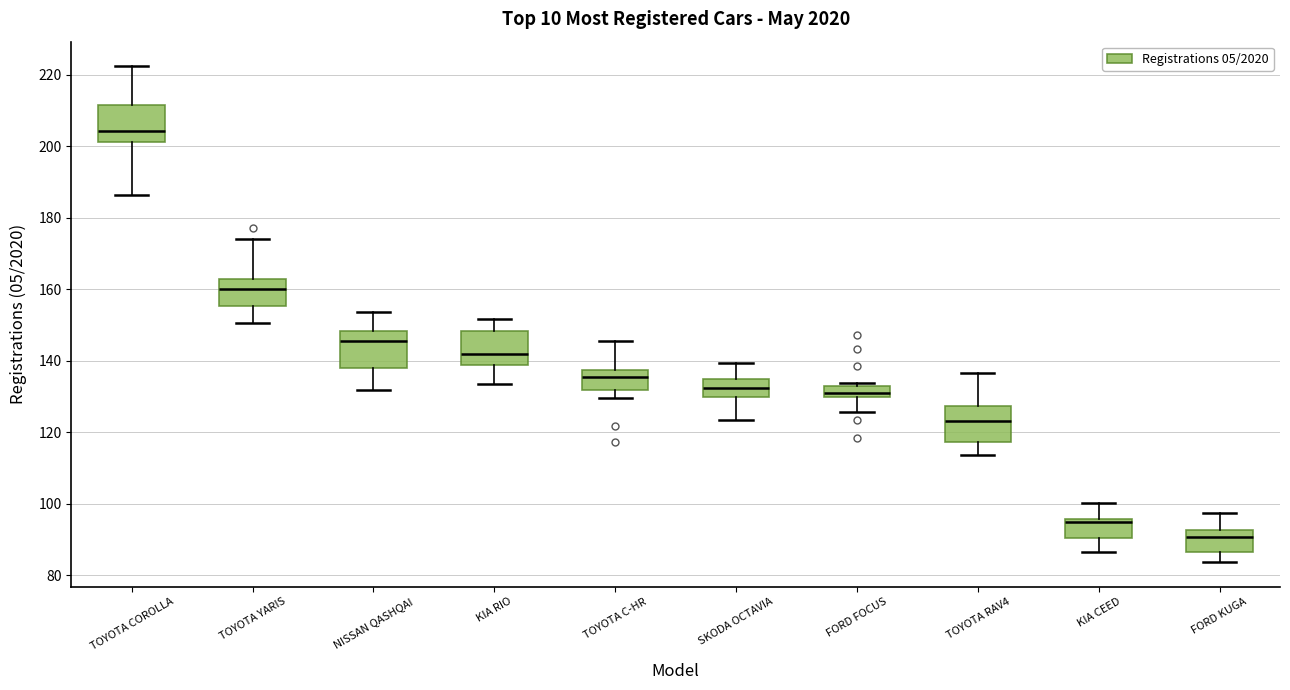

Reading left to right, read every box against the y-axis: the position of its median line, the range the box covers, and the ends of its whiskers. The values are not printed on the chart, so give them approximately, as read against the axis.

TOYOTA COROLLA: median 204, box 202 to 212, whiskers 186 to 222
TOYOTA YARIS: median 160, box 156 to 162, whiskers 150 to 174
NISSAN QASHQAI: median 146, box 138 to 148, whiskers 132 to 154
KIA RIO: median 142, box 138 to 148, whiskers 134 to 152
TOYOTA C-HR: median 136, box 132 to 138, whiskers 130 to 146
SKODA OCTAVIA: median 132, box 130 to 134, whiskers 124 to 140
FORD FOCUS: median 130 (inside the box), box 130 to 132, whiskers 126 to 134
TOYOTA RAV4: median 124, box 118 to 128, whiskers 114 to 136
KIA CEED: median 94 (drawn on the box's upper edge), box 90 to 96, whiskers 86 to 100
FORD KUGA: median 90, box 86 to 92, whiskers 84 to 98